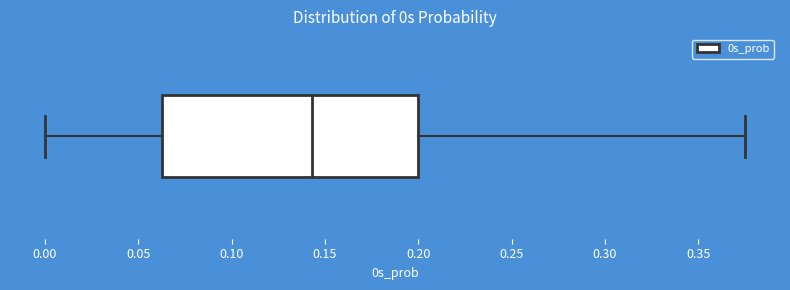

Where does the median line of the box sit on the x-axis? The values are not printed on the chart, so give them approximately, as read against the axis.

0.145